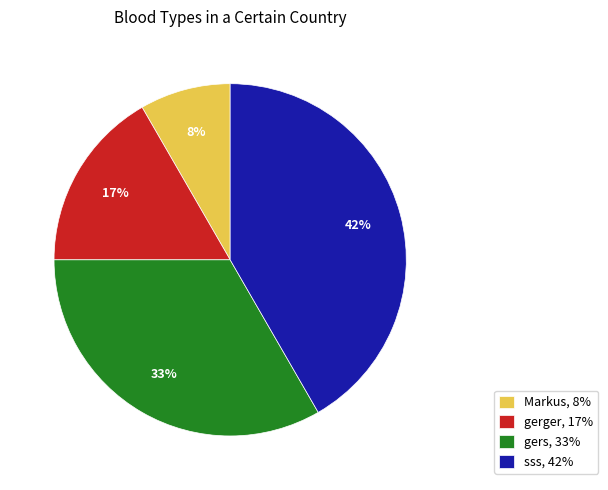

Between sss, 42% and gerger, 17%, which is larger?

sss, 42%